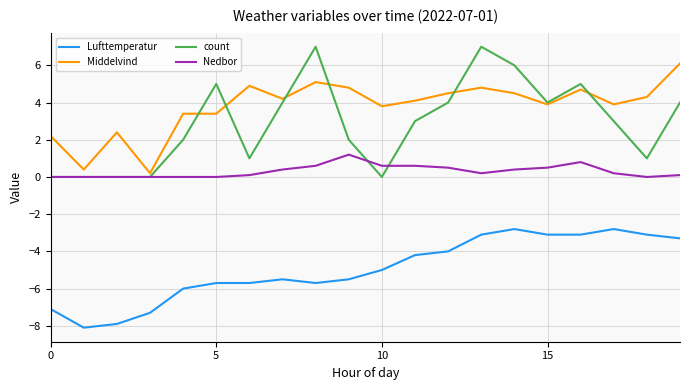

True or false: Middelvind and Lufttemperatur intersect in this chart.

False